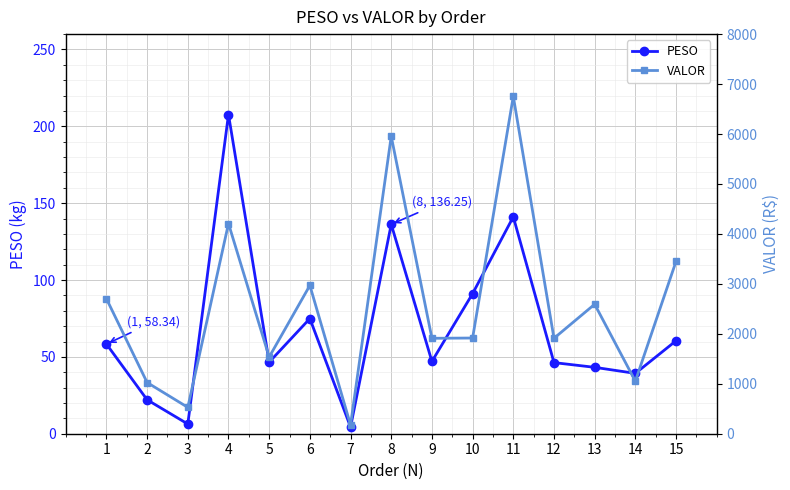

How many interior local peaks does the VALOR series have?

5